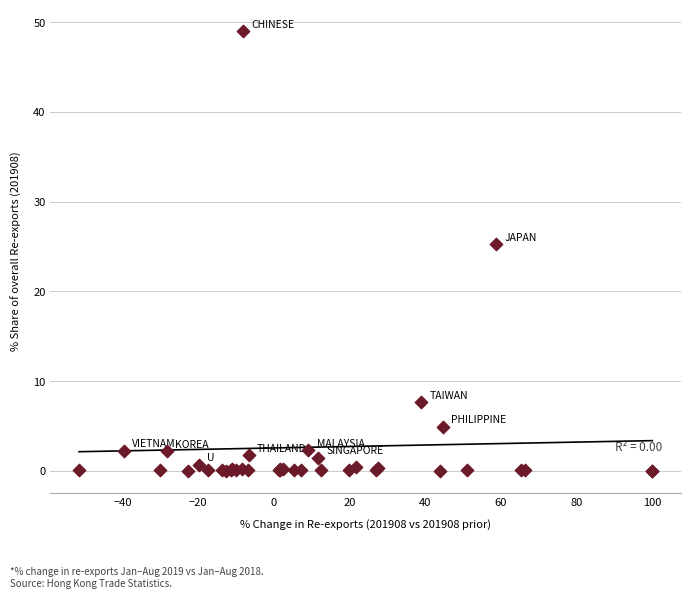

What Y value in the scatter plot is closest to 24?

25.2